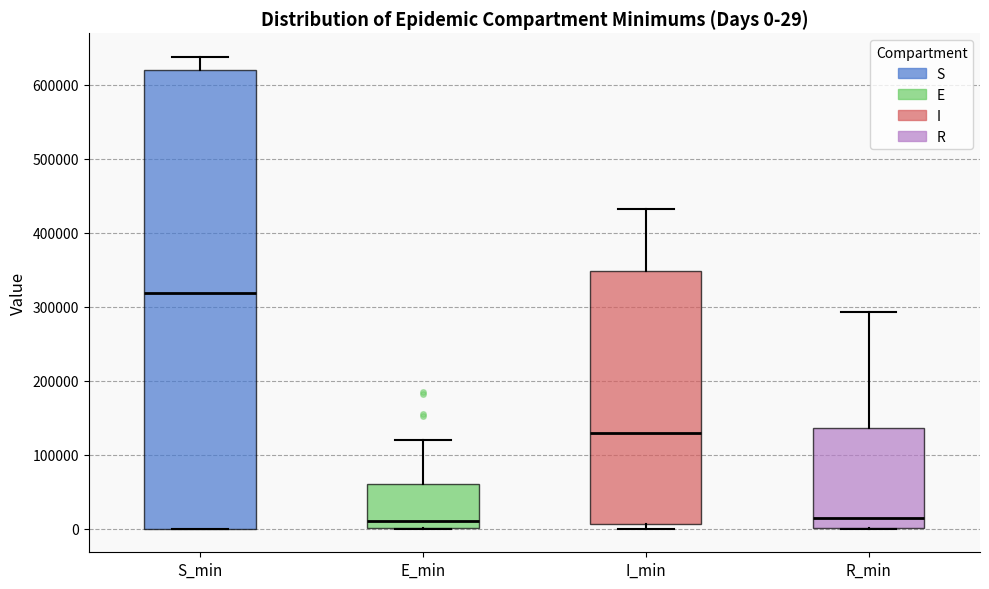

Comparing the boxes themselves (not the whiskers), which one is the tallest?

S_min